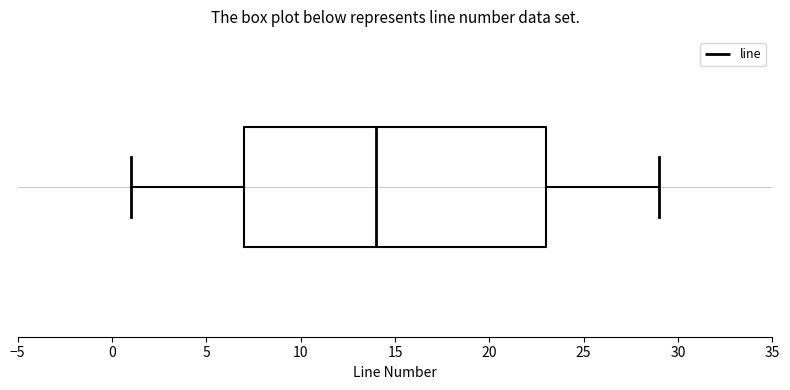

Transcribe this box plot: give where the median line is, the range the box spans, and where the two whiskers end, as read against the x-axis. The values are not printed on the chart, so give them approximately, as read against the axis.

median 14, box 7 to 23, whiskers 1 to 29